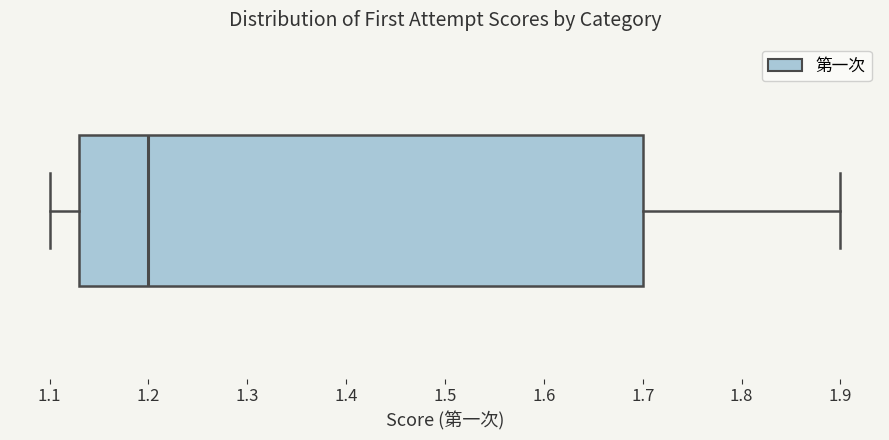

Read this box plot against the x-axis: the position of the median line, the range covered by the box, and the ends of both whiskers. The values are not printed on the chart, so give them approximately, as read against the axis.

median 1.20, box 1.13 to 1.70, whiskers 1.10 to 1.90